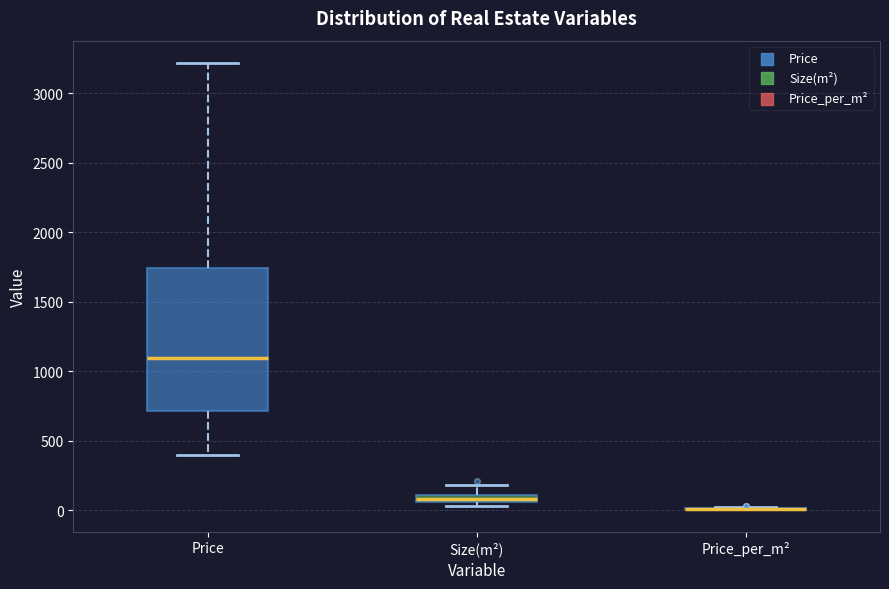

Which box is the tallest, from its lower edge to its upper edge?

Price